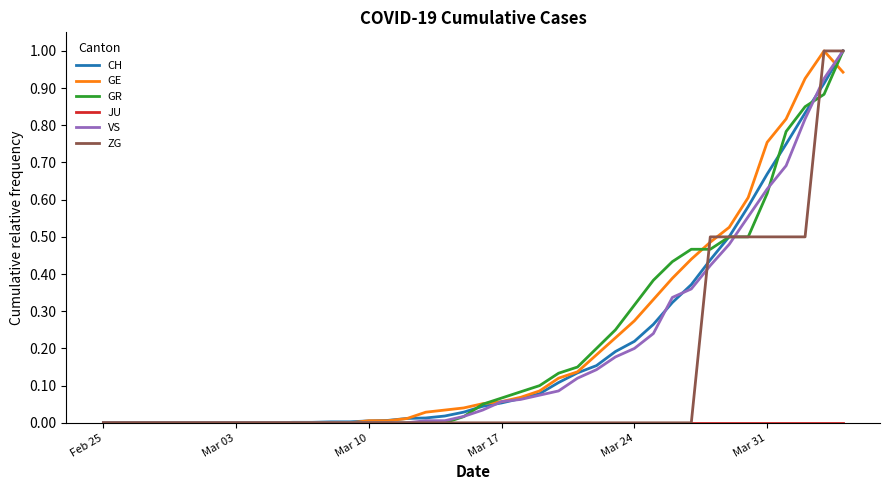

Does the chart have visible grid lines?

No